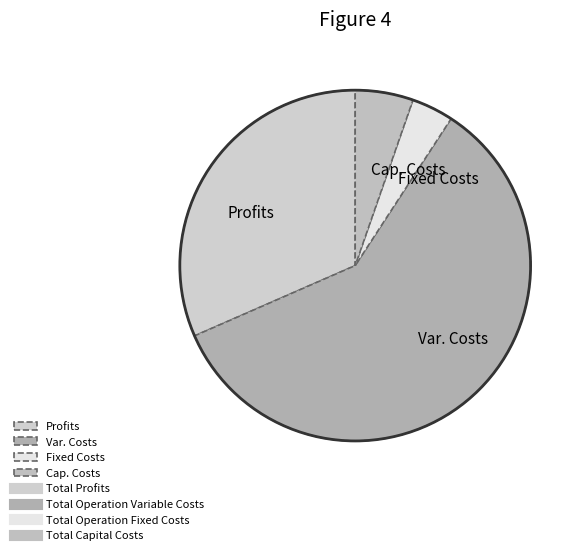

How many slices are in this pie chart?

4